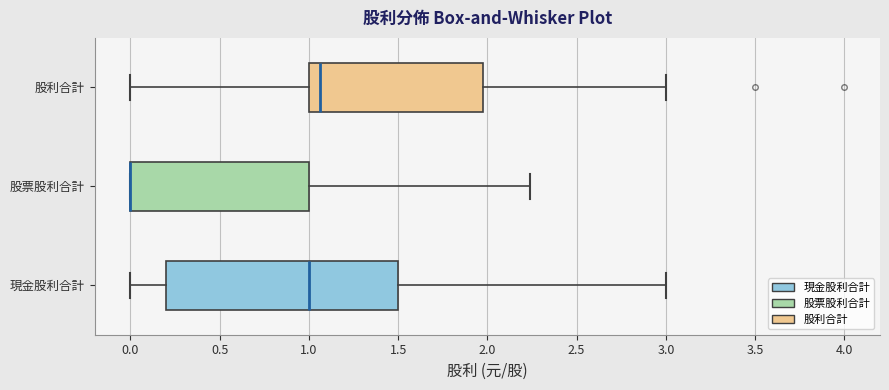

Where is the right edge of the box for 現金股利合計 on the x-axis? The values are not printed on the chart, so give them approximately, as read against the axis.

1.50